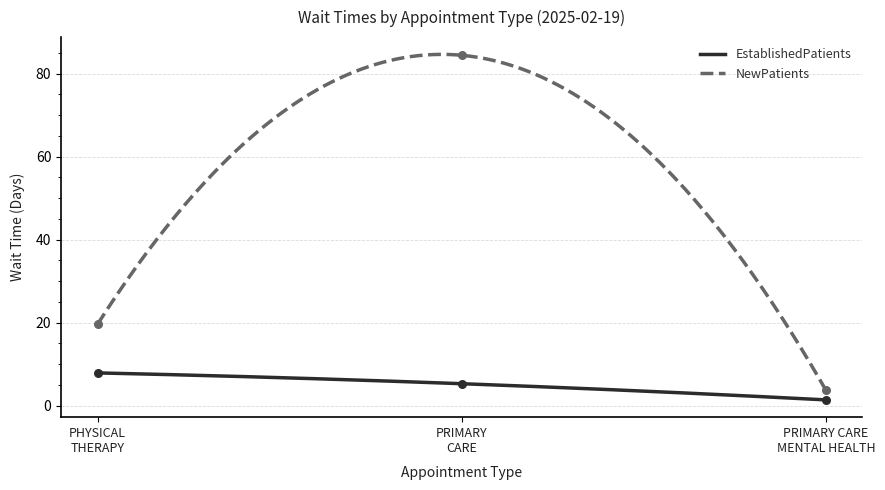

Which series contains the lowest Y value?

EstablishedPatients